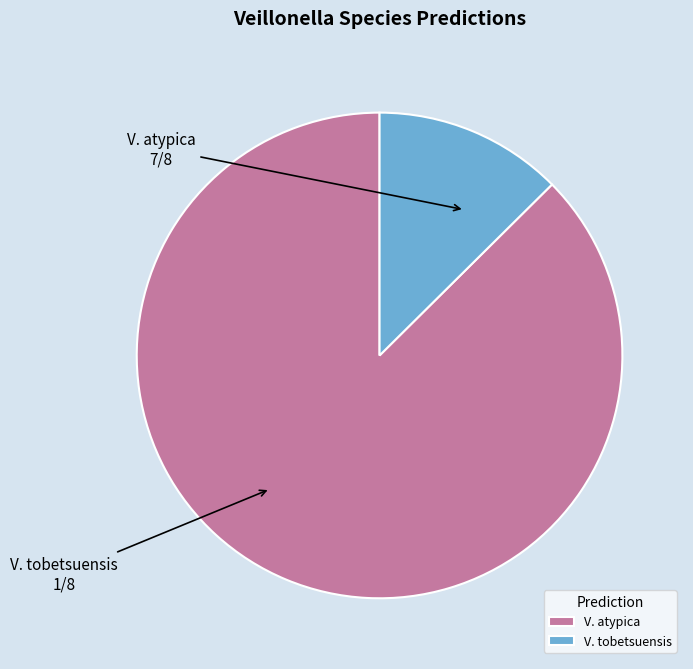

Rank the categories by value from lowest to highest.

V. tobetsuensis, V. atypica